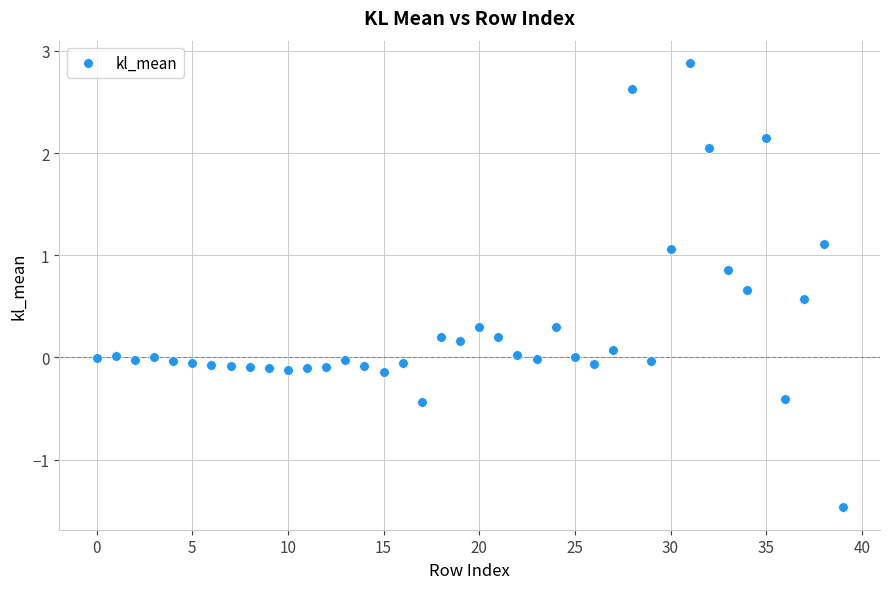

What is the range of Y values (max minus min)?

4.4